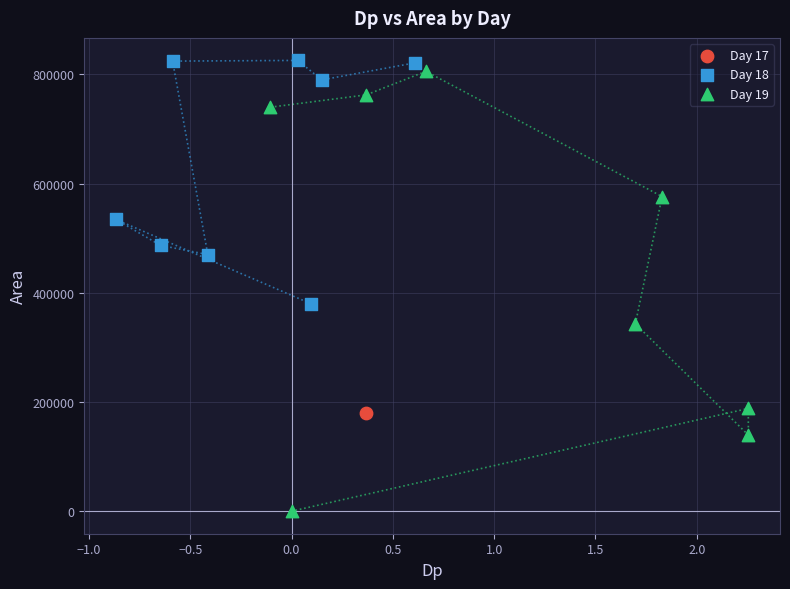

What are all the series names shown in the legend?

Day 17, Day 18, Day 19